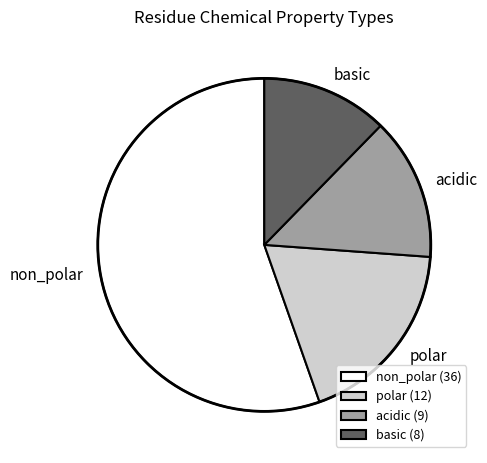

Which category has the smallest portion of the pie?

basic